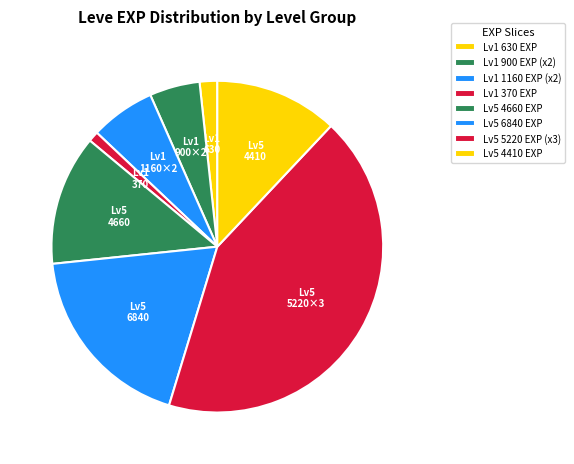

Is there any slice that represents more than half of the pie?

No